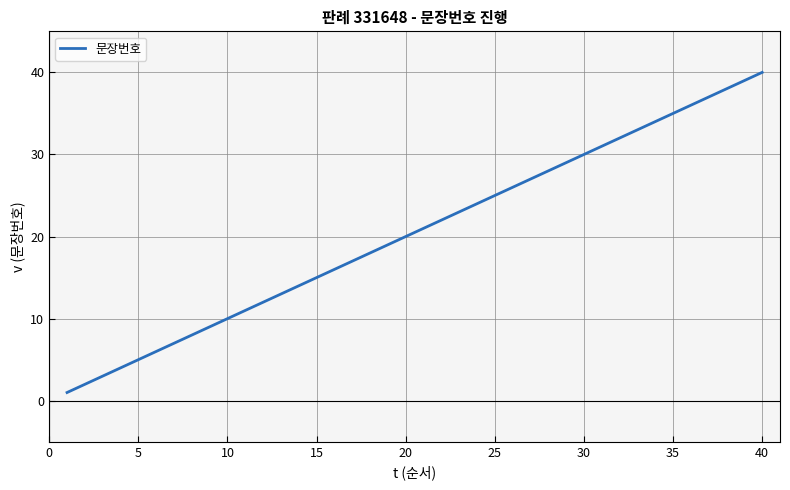

What is the difference between the maximum and minimum values?

39